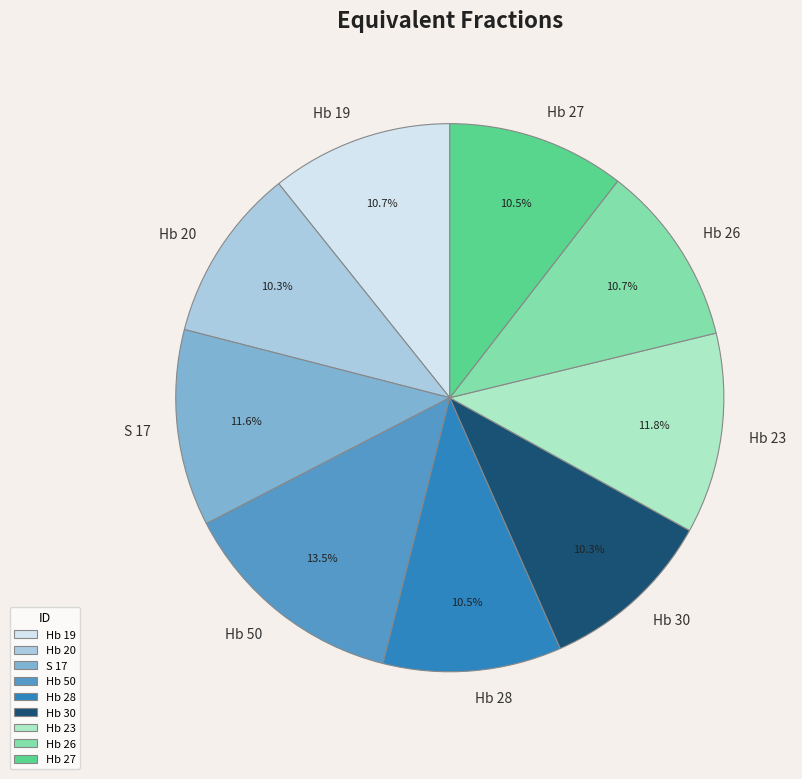

How much of the chart is everything except Hb 23?

88.2%